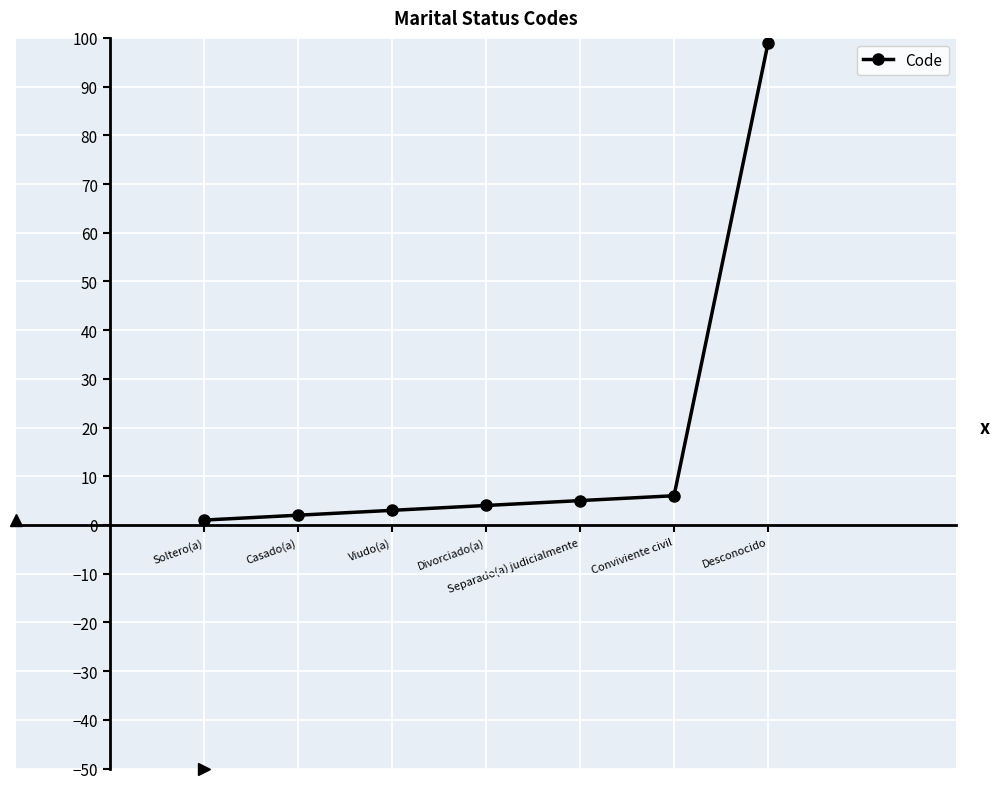

What is the difference between the maximum and minimum values?

98